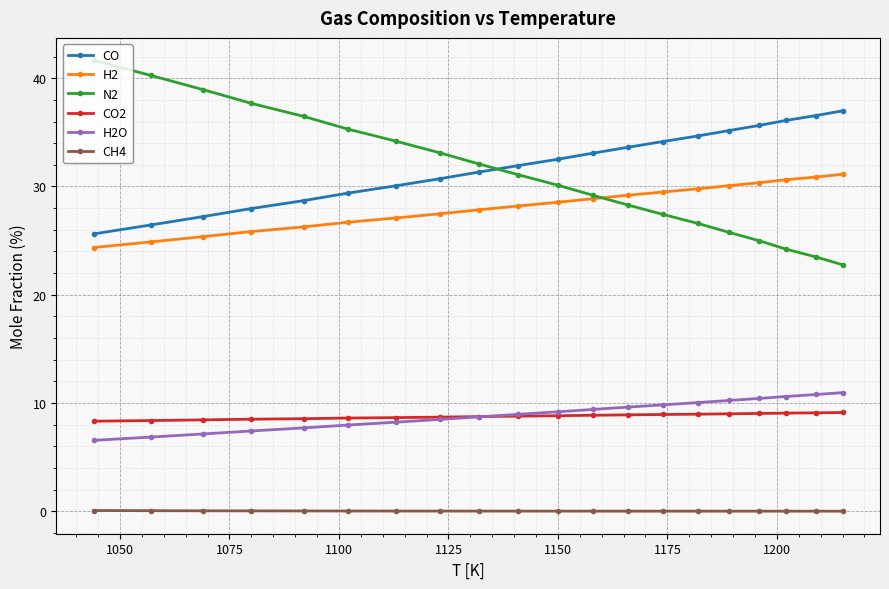

True or false: H2 and CH4 intersect in this chart.

False